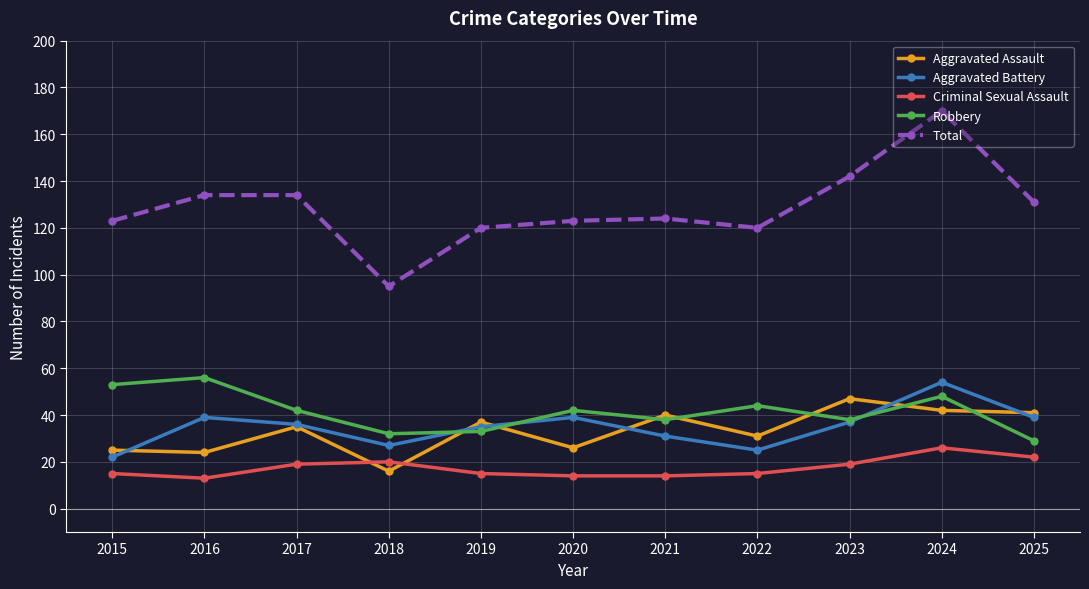

Reading left to right, transcribe all the data shown in this chart.

Aggravated Assault: 25	24	35	16	37	26	40	31	47	42	41
Aggravated Battery: 22	39	36	27	35	39	31	25	37	54	39
Criminal Sexual Assault: 15	13	19	20	15	14	14	15	19	26	22
Robbery: 53	56	42	32	33	42	38	44	38	48	29
Total: 123	134	134	95	120	123	124	120	142	170	131